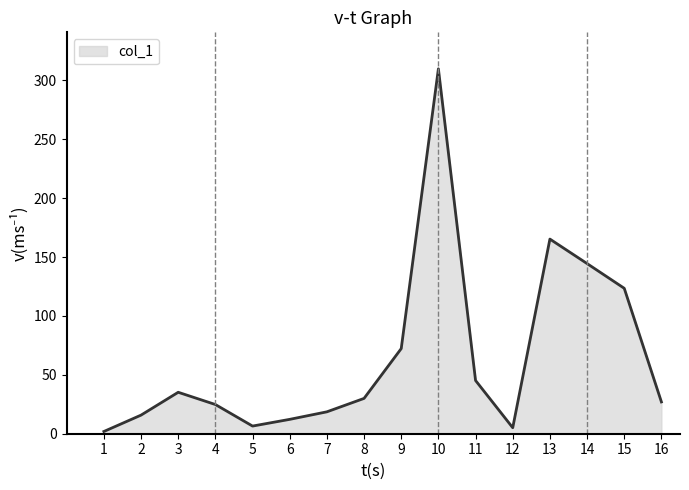

Reading right to left, transcribe all the data shown in this chart.

27.0	123.5	144.5	165.3	5.1	45.2	309.9	72.3	30.0	18.6	12.2	6.5	24.8	35.2	15.8	1.9